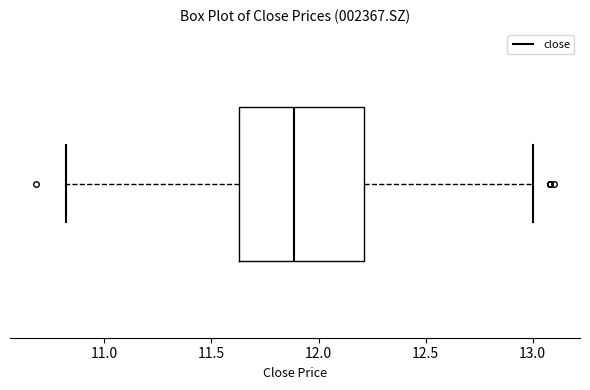

Transcribe this box plot: give where the median line is, the range the box spans, and where the two whiskers end, as read against the x-axis. The values are not printed on the chart, so give them approximately, as read against the axis.

median 11.90, box 11.65 to 12.20, whiskers 10.80 to 13.00